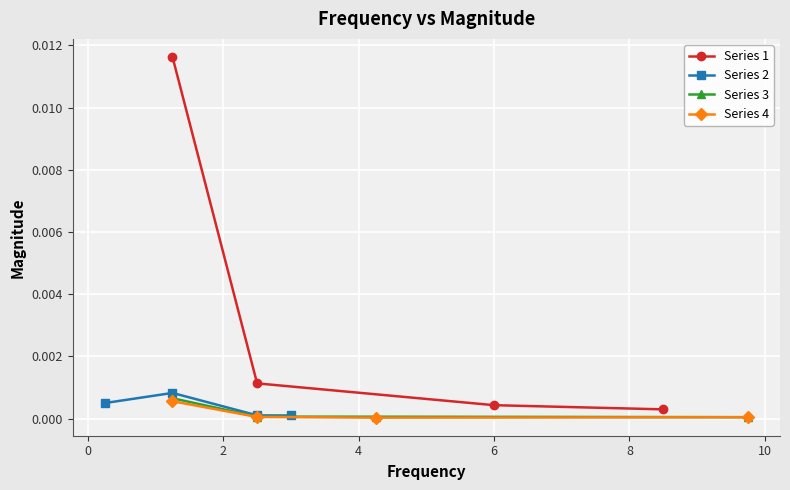

True or false: Series 2 has more than 1 points higher than both neighbors.

False